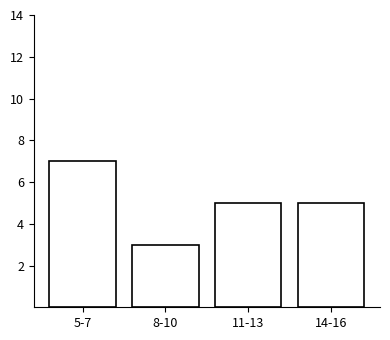

Reading left to right, extract all data points from this chart.

5-7=7	8-10=3	11-13=5	14-16=5